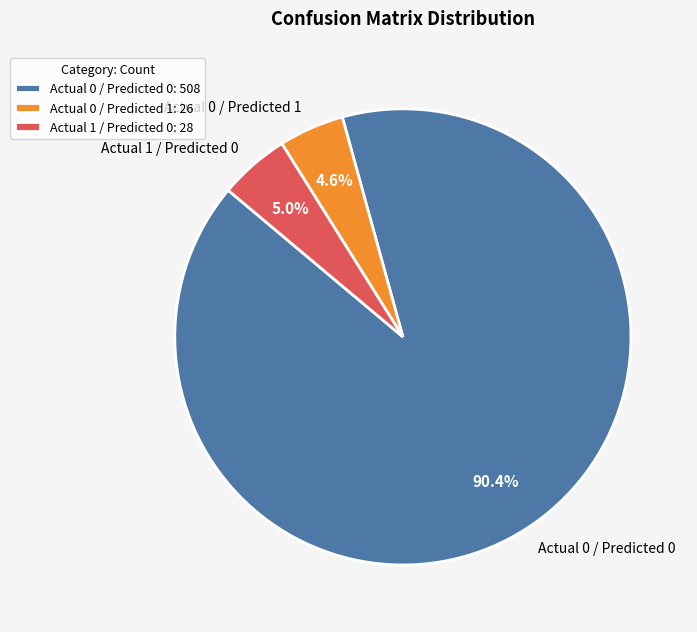

Is Actual 1 / Predicted 0 the majority of the pie?

No